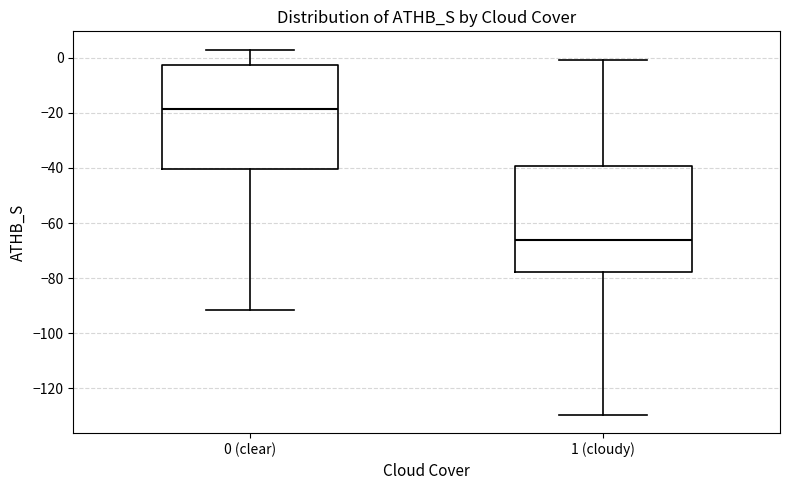

Reading left to right, read every box against the y-axis: the position of its median line, the range the box covers, and the ends of its whiskers. The values are not printed on the chart, so give them approximately, as read against the axis.

0 (clear): median -18, box -40 to -2, whiskers -92 to 2
1 (cloudy): median -66, box -78 to -40, whiskers -130 to 0